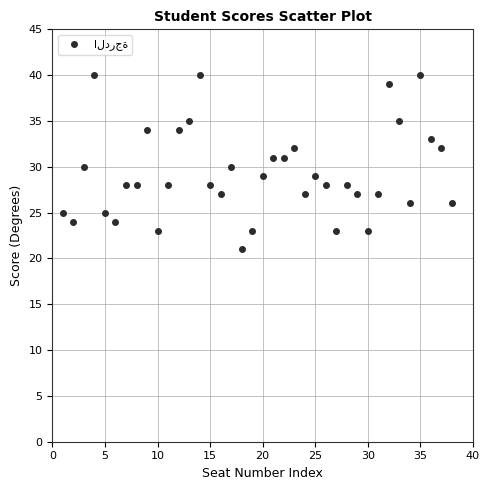

What is the range of Y values (max minus min)?

19